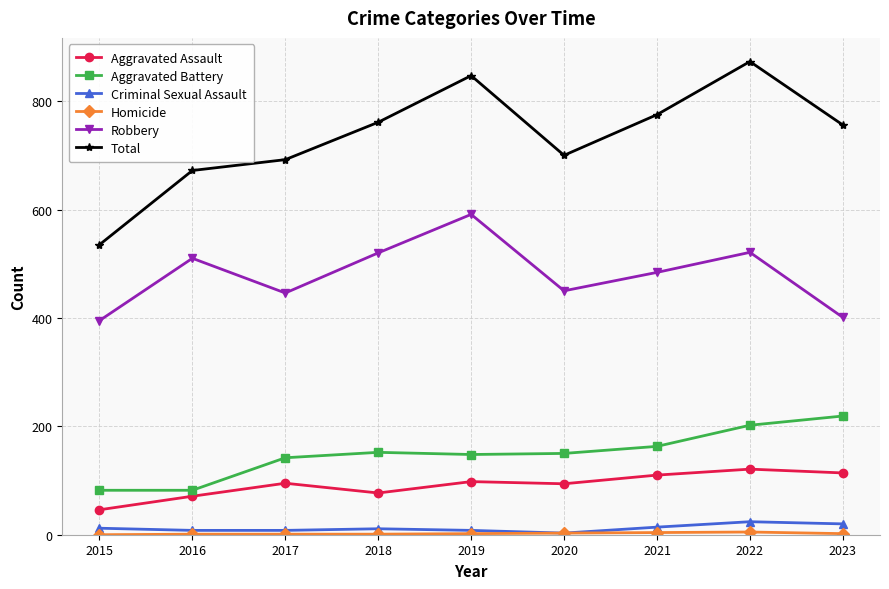

True or false: Aggravated Battery has more than 2 interior local peaks.

False